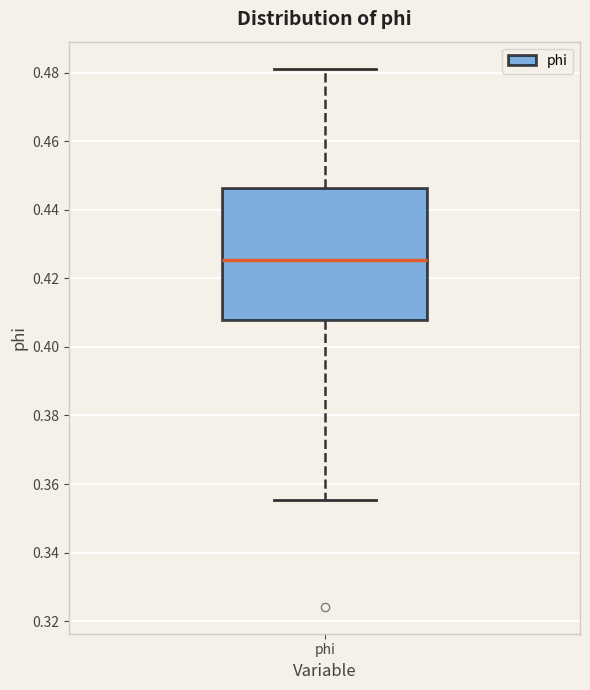

Read this box plot against the y-axis: the position of the median line, the range covered by the box, and the ends of both whiskers. The values are not printed on the chart, so give them approximately, as read against the axis.

median 0.426, box 0.408 to 0.446, whiskers 0.356 to 0.482